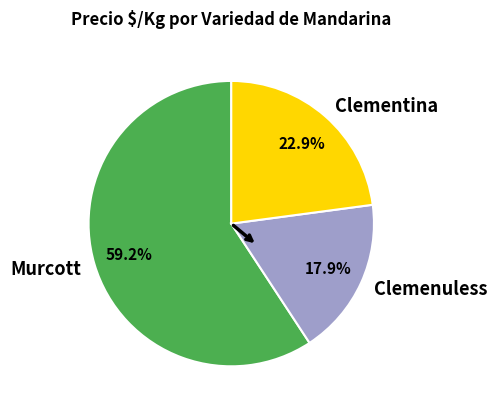

How many segments does this pie chart have?

3